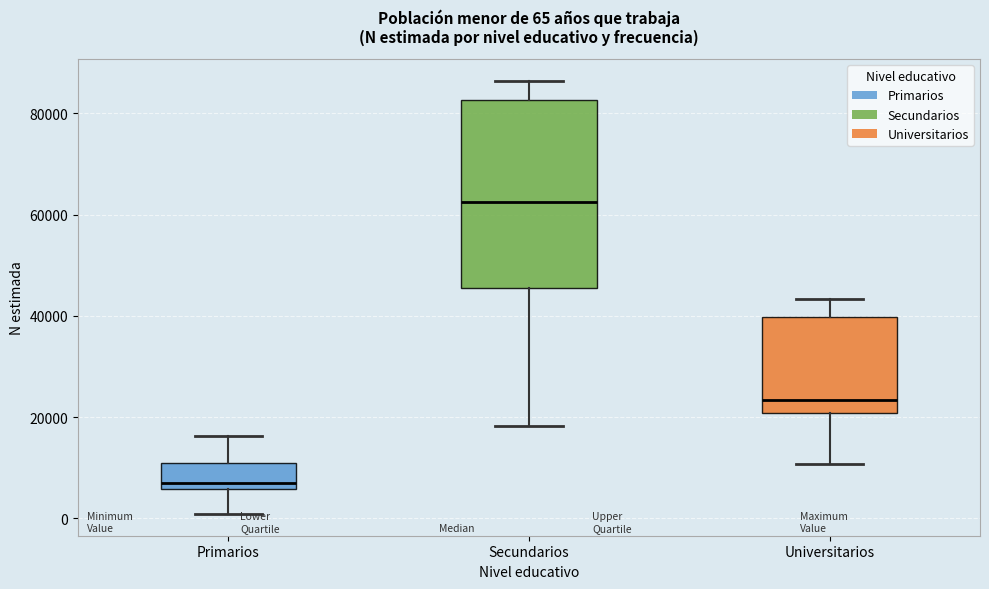

Which box has the highest median line?

Secundarios